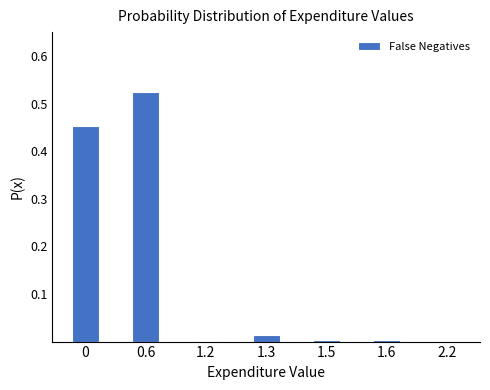

The chart shows a value of 0.0 at 1.5. True or false?

True